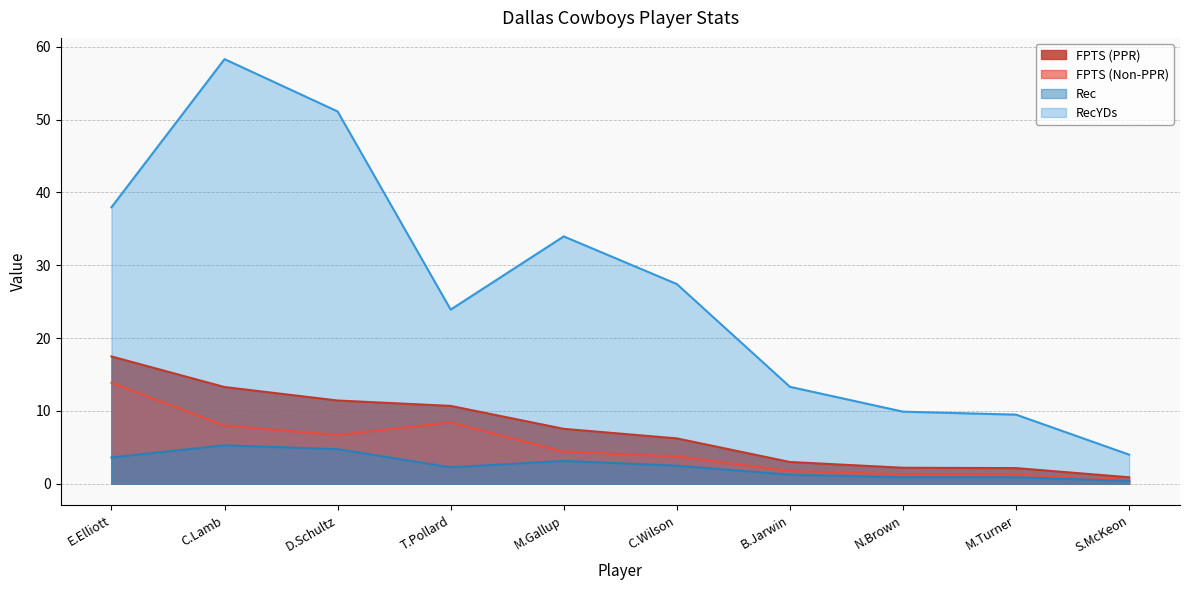

Does the chart have visible grid lines?

Yes